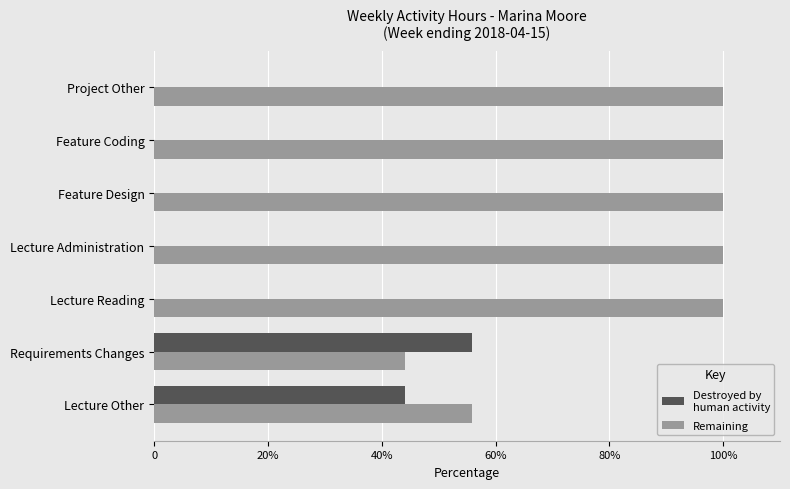

Does the chart contain any negative values?

No